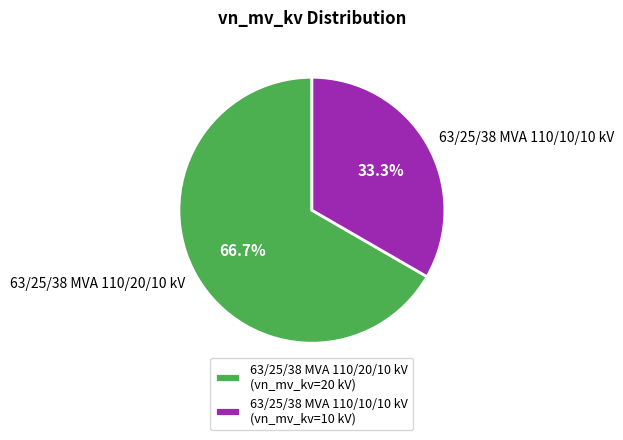

How many segments does this pie chart have?

2